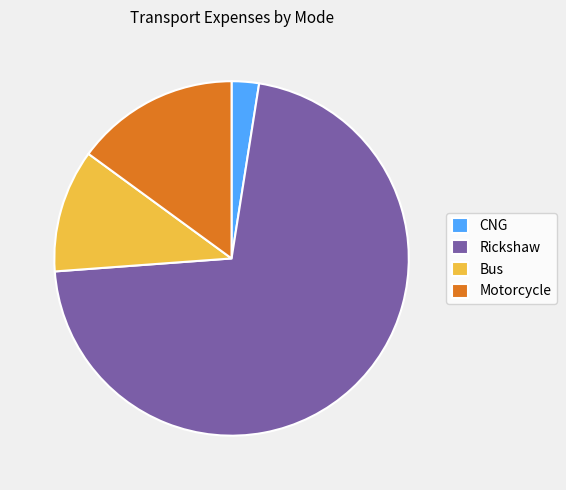

Rank the categories by value from highest to lowest.

Rickshaw, Motorcycle, Bus, CNG